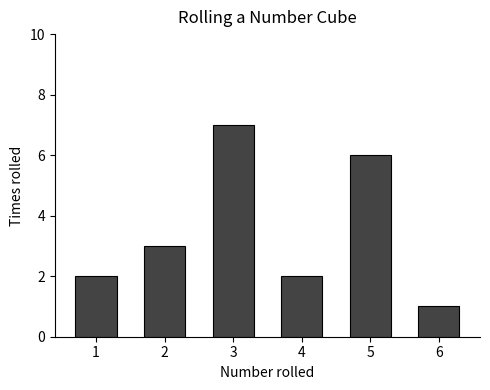

Reading left to right, extract all data points from this chart.

2	3	7	2	6	1